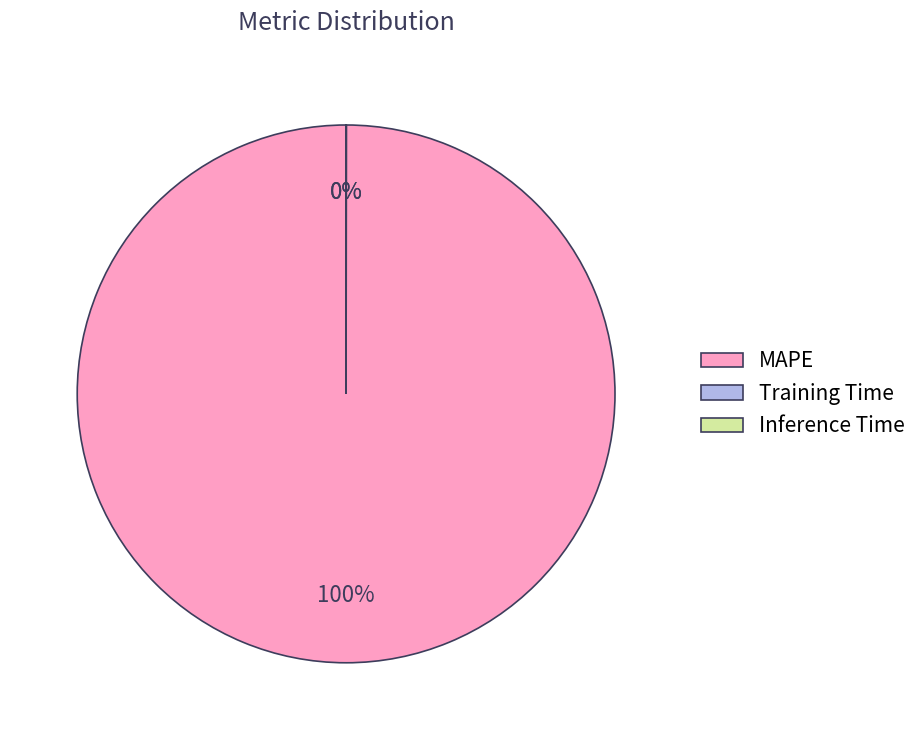

To the nearest percent, what is the difference between the largest and smallest slice percentages?

100%